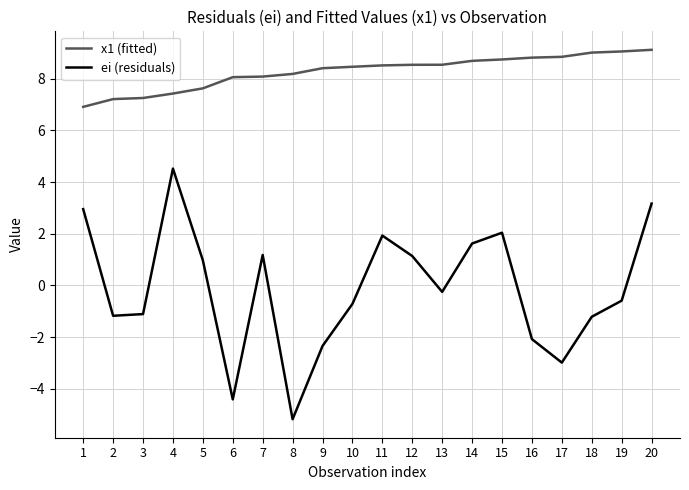

True or false: ei (residuals) and x1 (fitted) intersect in this chart.

False